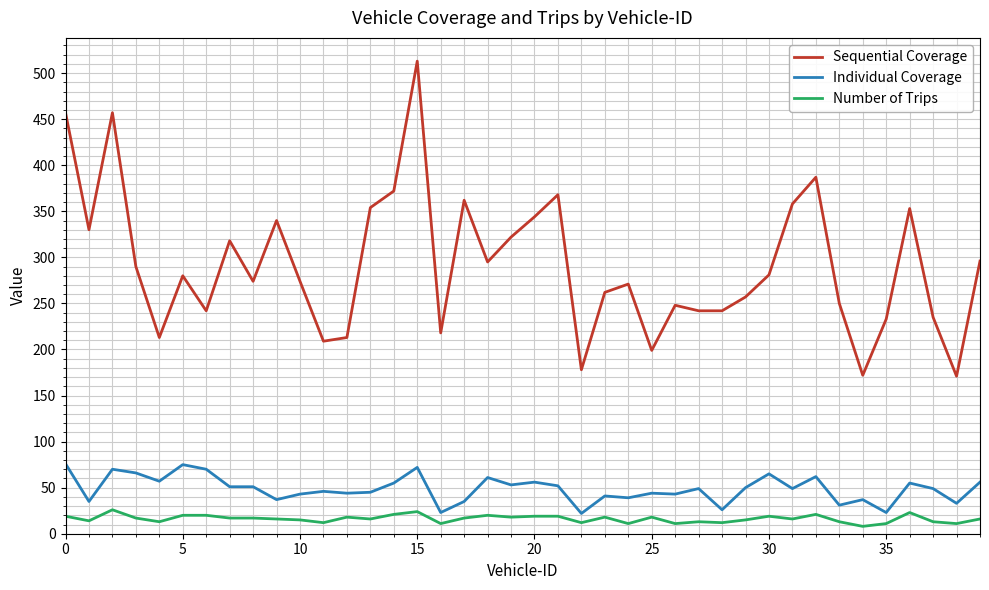

Which series has the largest range (max minus min)?

Sequential Coverage